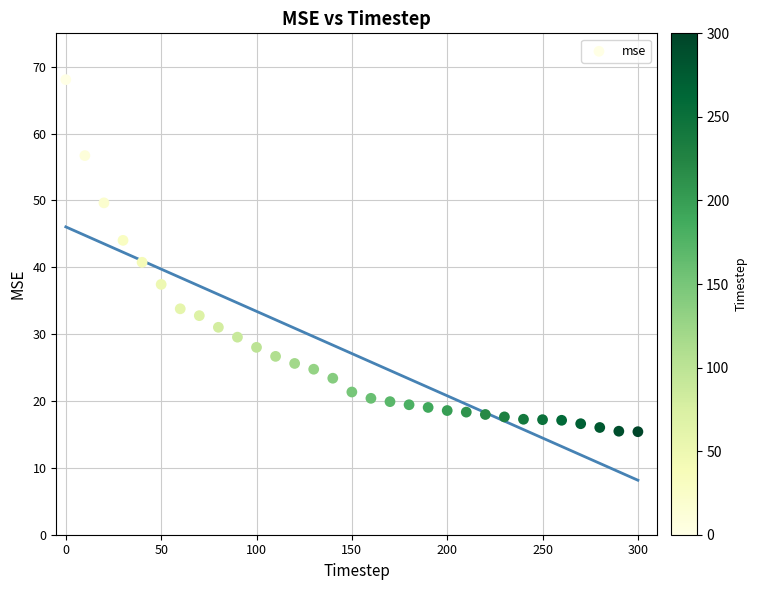

What is the range of X values (max minus min)?

300.0